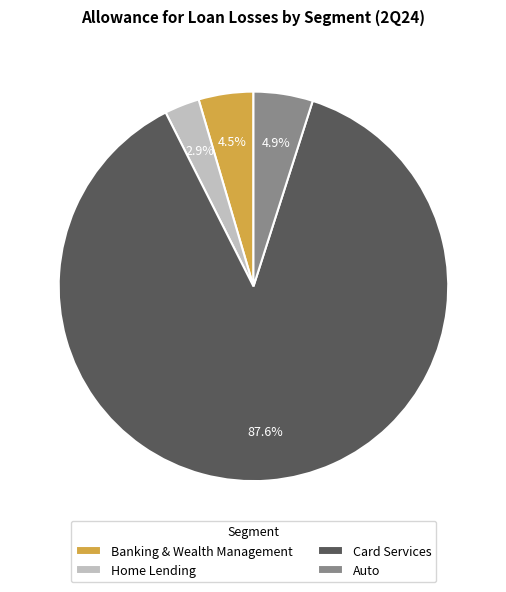

To the nearest percent, what percentage of the pie is Auto?

5%